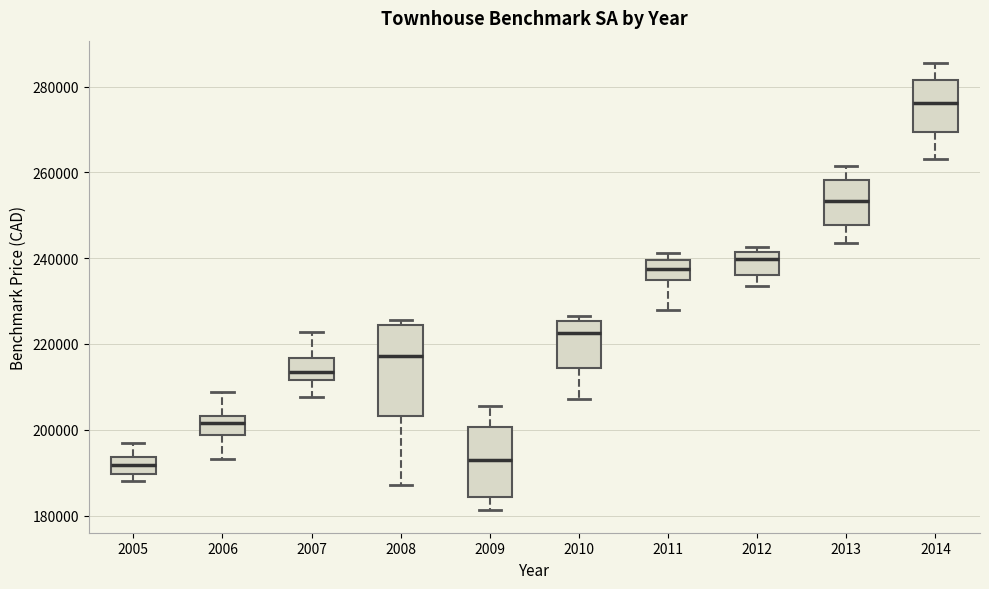

Reading left to right, read every box against the y-axis: the position of its median line, the range the box covers, and the ends of its whiskers. The values are not printed on the chart, so give them approximately, as read against the axis.

2005: median 192000, box 190000 to 194000, whiskers 188000 to 198000
2006: median 202000, box 198000 to 204000, whiskers 194000 to 208000
2007: median 214000, box 212000 to 216000, whiskers 208000 to 222000
2008: median 218000, box 204000 to 224000, whiskers 188000 to 226000
2009: median 192000, box 184000 to 200000, whiskers 182000 to 206000
2010: median 222000, box 214000 to 226000, whiskers 208000 to 226000 (just above the box's upper edge)
2011: median 238000, box 234000 to 240000, whiskers 228000 to 242000
2012: median 240000, box 236000 to 242000, whiskers 234000 to 242000 (just above the box's upper edge)
2013: median 254000, box 248000 to 258000, whiskers 244000 to 262000
2014: median 276000, box 270000 to 282000, whiskers 264000 to 286000